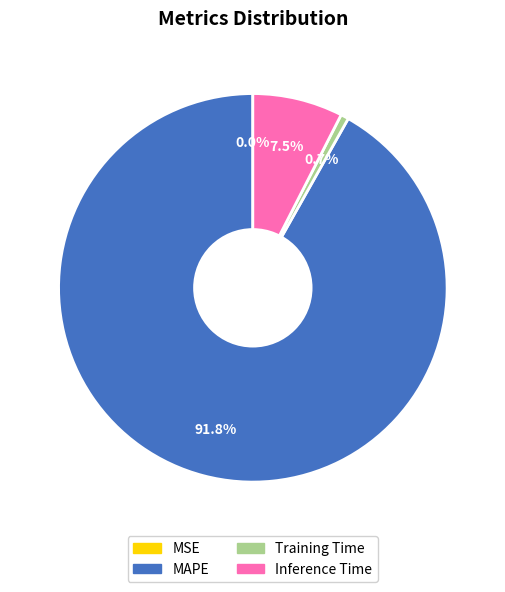

Is there any slice that represents more than half of the pie?

Yes